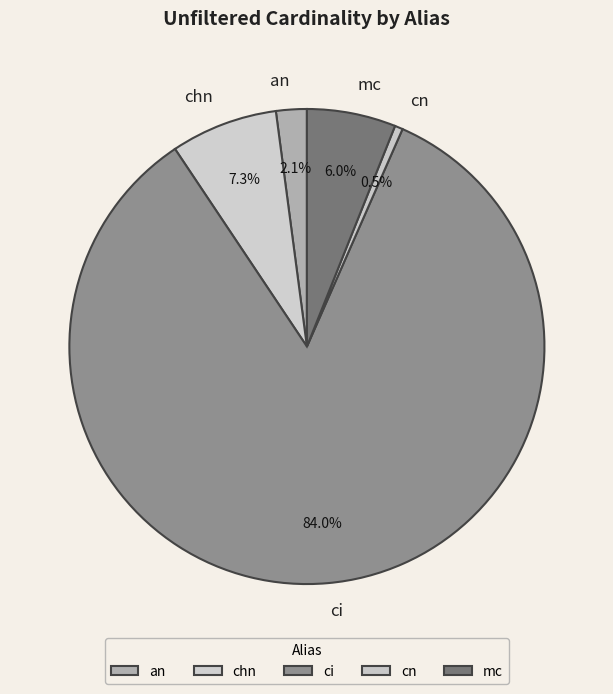

Is it true that cn is 11% of the pie?

False